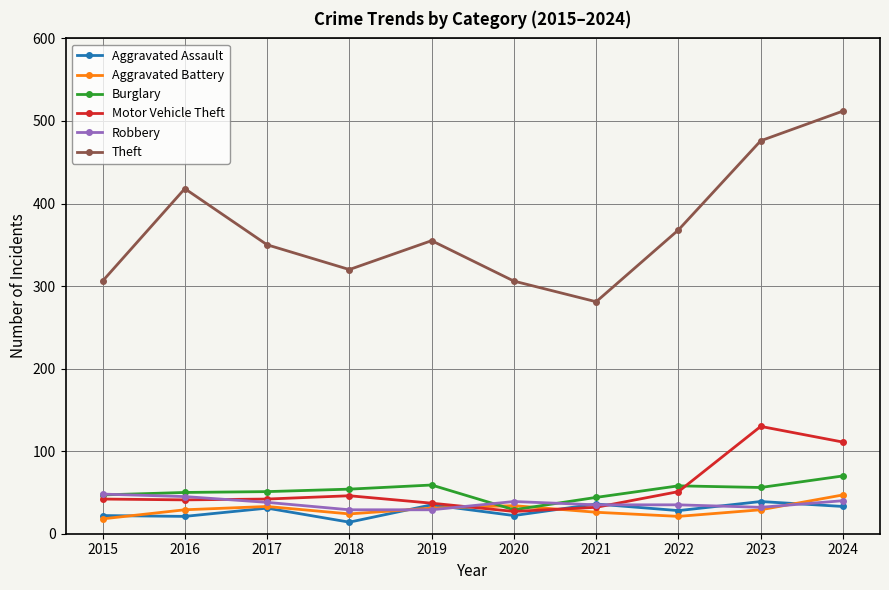

What is the difference between the Robbery values at 2016 and 2020?

6